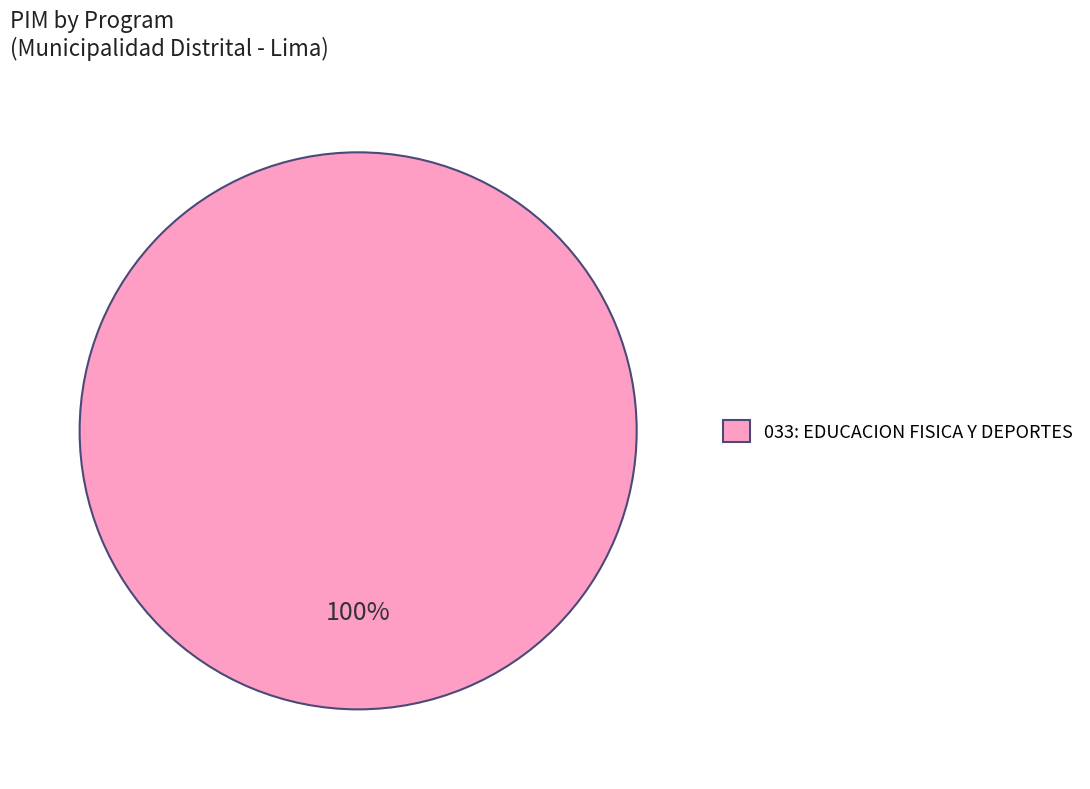

How many slices are in this pie chart?

1